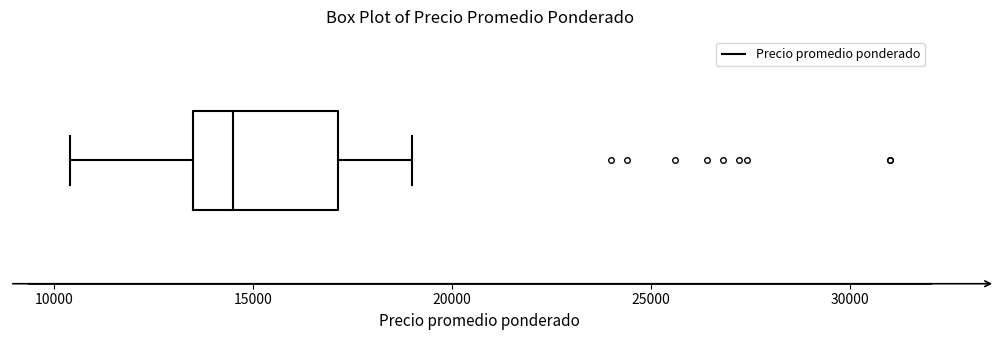

Read this box plot against the x-axis: the position of the median line, the range covered by the box, and the ends of both whiskers. The values are not printed on the chart, so give them approximately, as read against the axis.

median 14500, box 13500 to 17000, whiskers 10500 to 19000